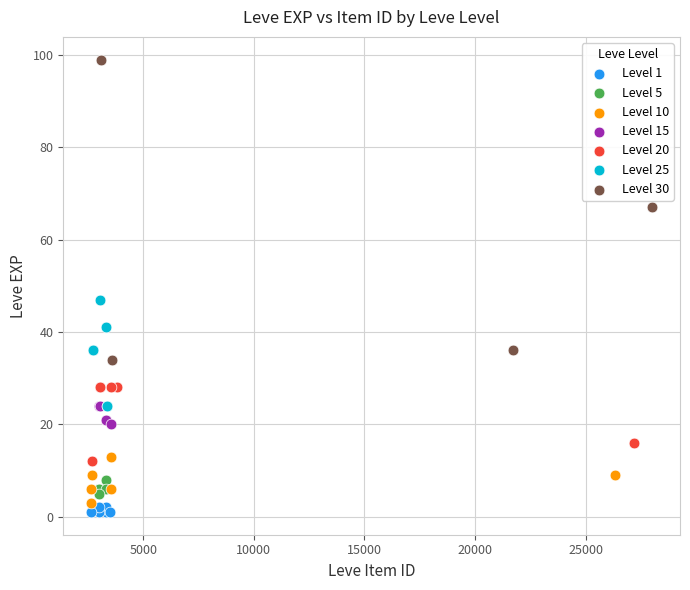

Which series has the widest spread of Y values?

Level 30